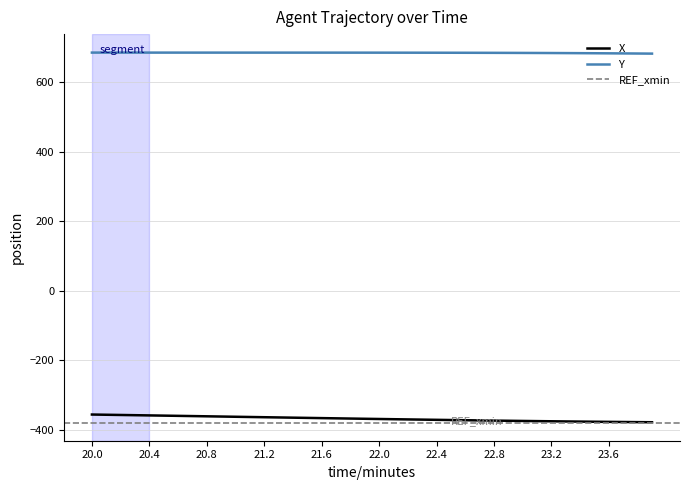

Does the chart have visible grid lines?

Yes